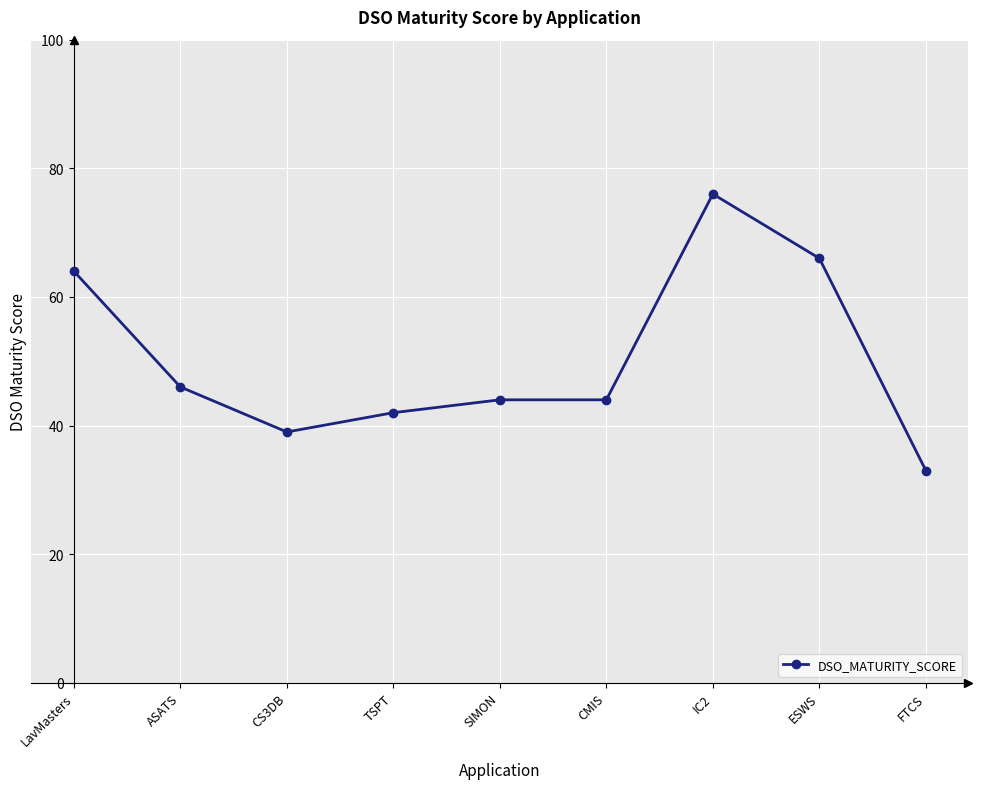

What is the change in value from ASATS to SIMON?

-2